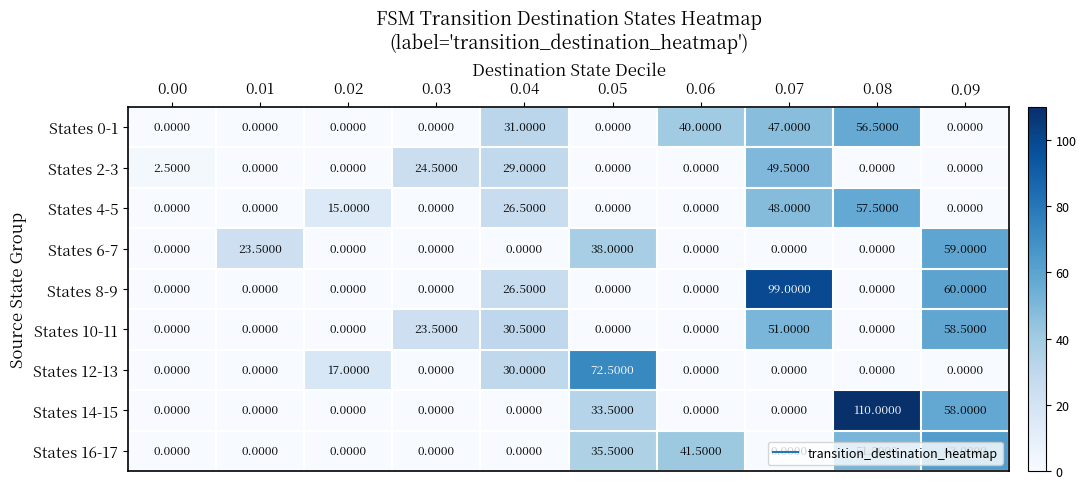

At which category is the sum across all series the highest?

0.09